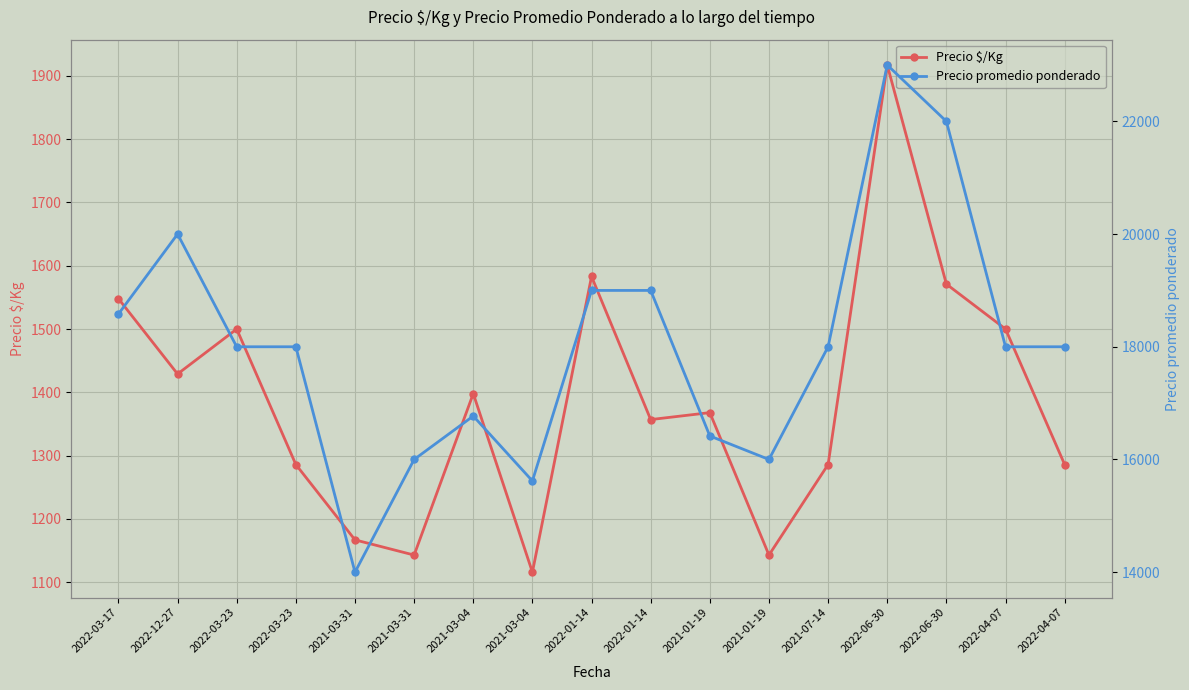

What is the approximate value of Precio $/Kg at 2022-01-14, to the nearest 100?

1400